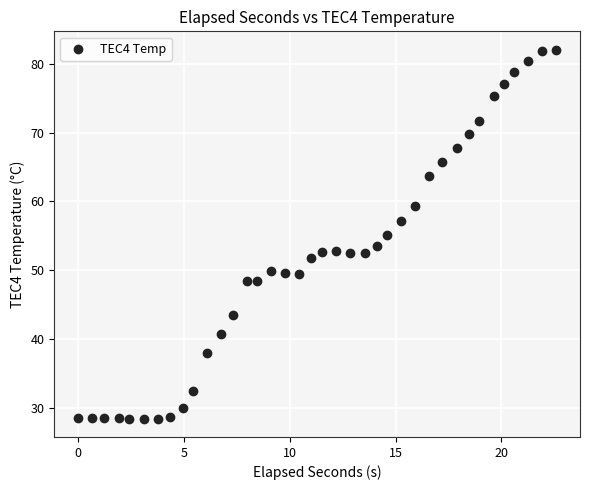

What is the range of Y values (max minus min)?

53.6